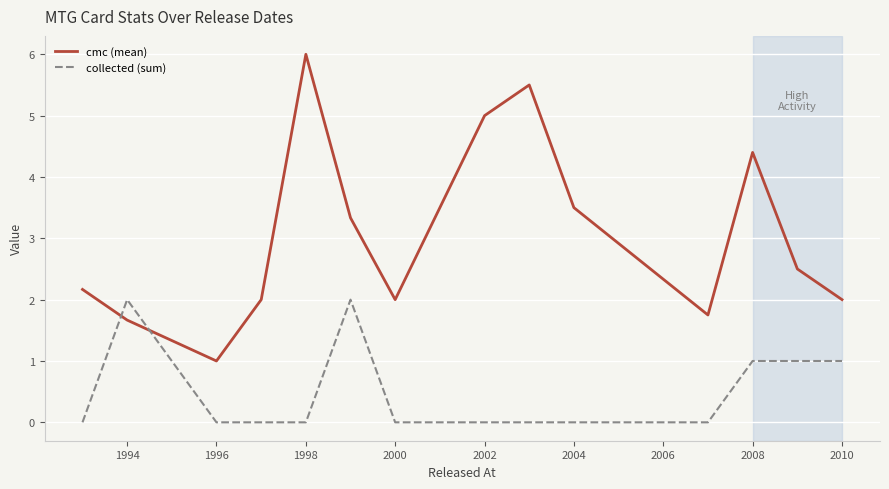

Which series has the widest spread of values?

cmc (mean)